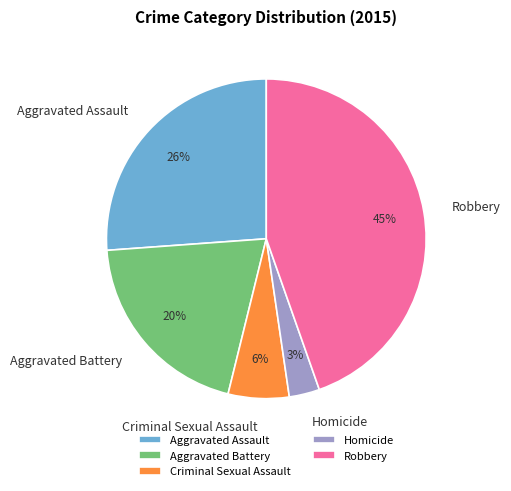

True or false: Aggravated Assault accounts for 38% of the total.

False